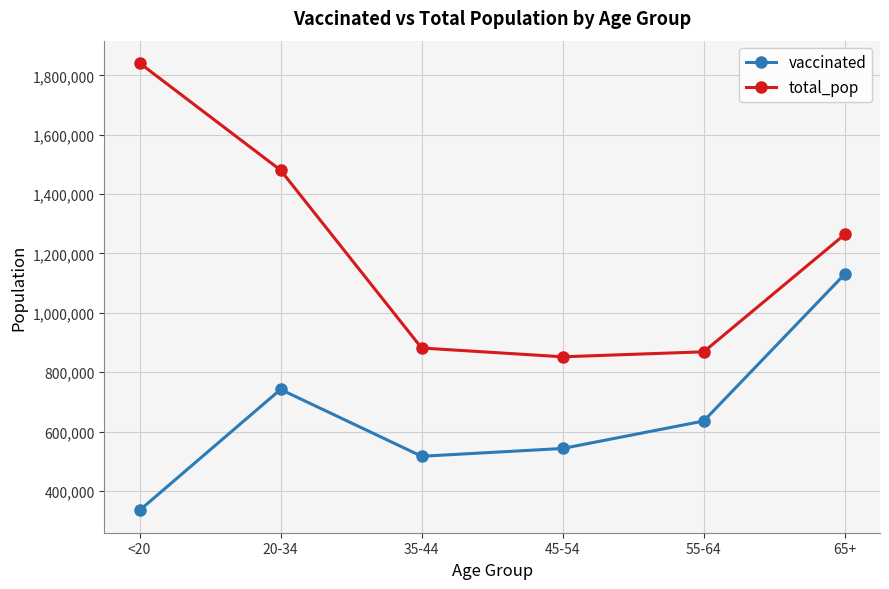

What is the sum of the total_pop values at <20 and 55-64?

2710633